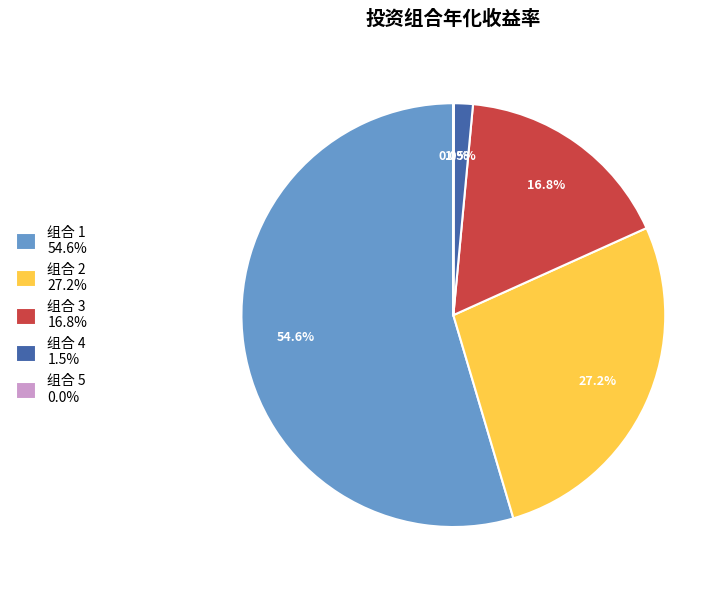

Is 组合 2 27.2% the majority of the pie?

No